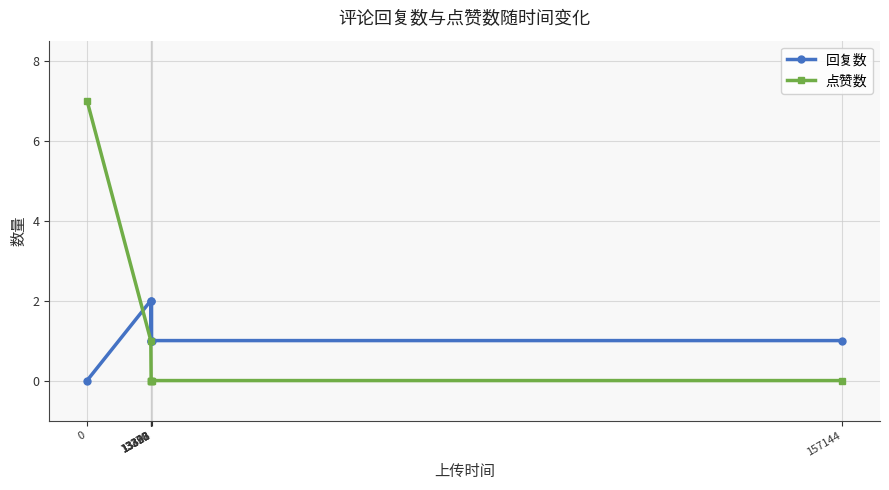

Count the number of categories in the chart.

7